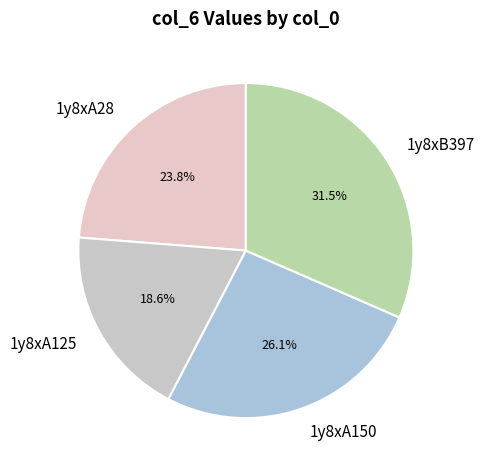

Rank the categories by value from highest to lowest.

1y8xB397, 1y8xA150, 1y8xA28, 1y8xA125